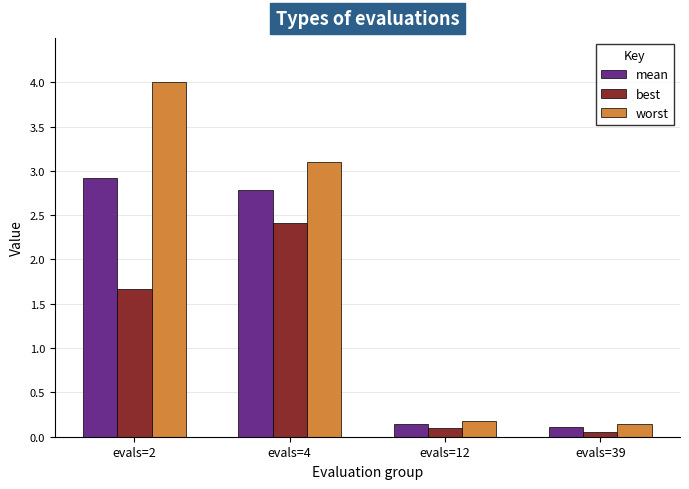

How many data points does each series have?

4